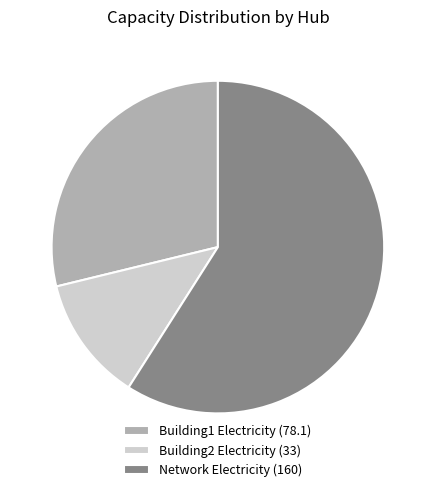

Which category has the biggest portion of the pie?

Network Electricity